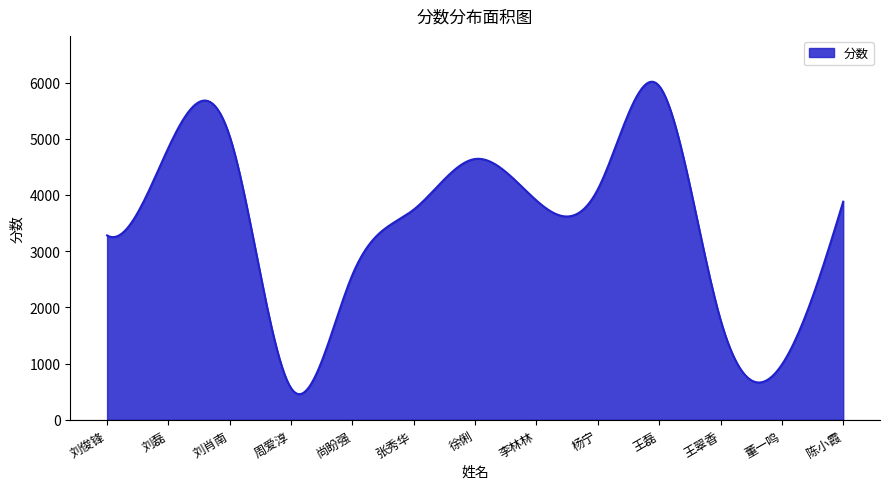

What is the minimum value shown in the chart?

453.7